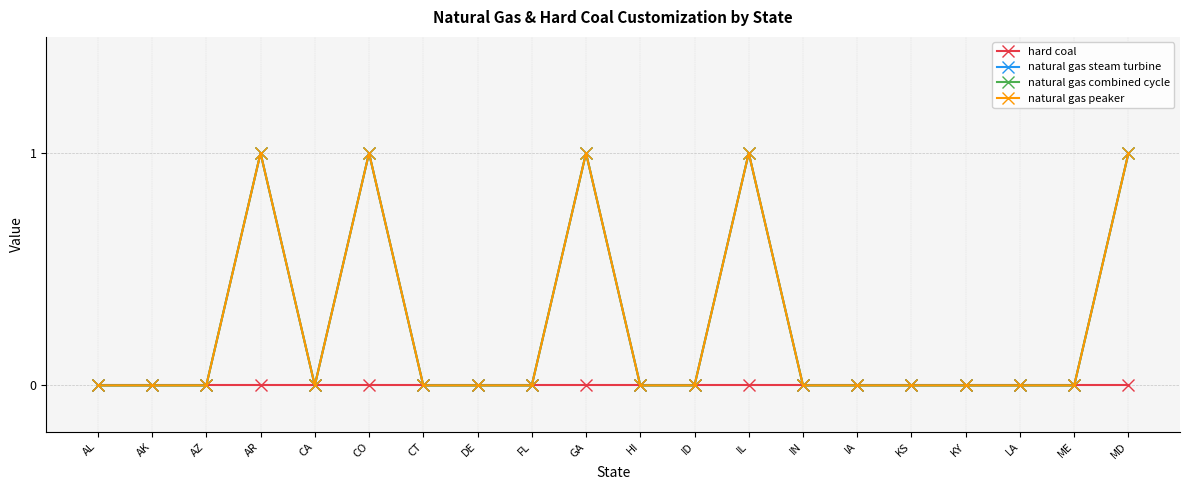

At which label is natural gas peaker closest to 0?

AL